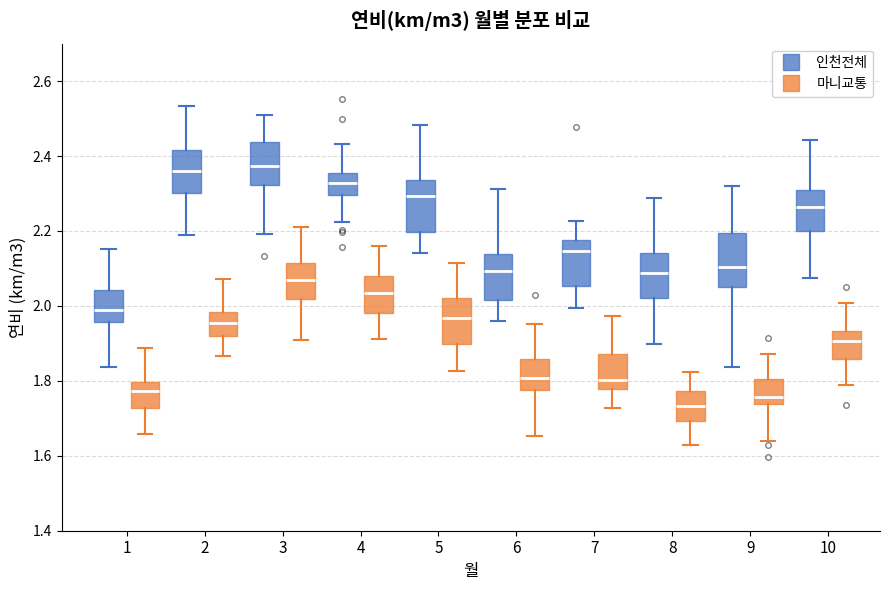

Reading left to right, transcribe this box plot: for each box, give where its median line is, the range the box spans, and where its two whiskers end, as read against the y-axis. The values are not printed on the chart, so give them approximately, as read against the axis.

1 (인천전체): median 1.98, box 1.96 to 2.04, whiskers 1.84 to 2.16
1 (마니교통): median 1.78, box 1.72 to 1.80, whiskers 1.66 to 1.88
2 (인천전체): median 2.36, box 2.30 to 2.42, whiskers 2.18 to 2.54
2 (마니교통): median 1.96, box 1.92 to 1.98, whiskers 1.86 to 2.08
3 (인천전체): median 2.38, box 2.32 to 2.44, whiskers 2.20 to 2.52
3 (마니교통): median 2.06, box 2.02 to 2.12, whiskers 1.90 to 2.22
4 (인천전체): median 2.32, box 2.30 to 2.36, whiskers 2.22 to 2.44
4 (마니교통): median 2.04, box 1.98 to 2.08, whiskers 1.92 to 2.16
5 (인천전체): median 2.30, box 2.20 to 2.34, whiskers 2.14 to 2.48
5 (마니교통): median 1.96, box 1.90 to 2.02, whiskers 1.82 to 2.12
6 (인천전체): median 2.10, box 2.02 to 2.14, whiskers 1.96 to 2.32
6 (마니교통): median 1.80, box 1.78 to 1.86, whiskers 1.66 to 1.96
7 (인천전체): median 2.14, box 2.06 to 2.18, whiskers 2.00 to 2.22
7 (마니교통): median 1.80, box 1.78 to 1.88, whiskers 1.72 to 1.98
8 (인천전체): median 2.08, box 2.02 to 2.14, whiskers 1.90 to 2.28
8 (마니교통): median 1.74, box 1.70 to 1.78, whiskers 1.62 to 1.82
9 (인천전체): median 2.10, box 2.04 to 2.20, whiskers 1.84 to 2.32
9 (마니교통): median 1.76, box 1.74 to 1.80, whiskers 1.64 to 1.88
10 (인천전체): median 2.26, box 2.20 to 2.30, whiskers 2.08 to 2.44
10 (마니교통): median 1.90, box 1.86 to 1.94, whiskers 1.78 to 2.00